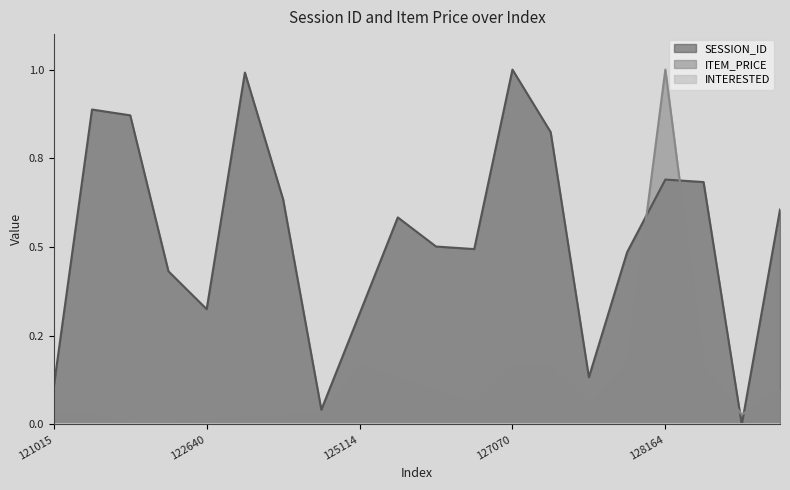

Does the chart display data point markers on the line(s)?

No